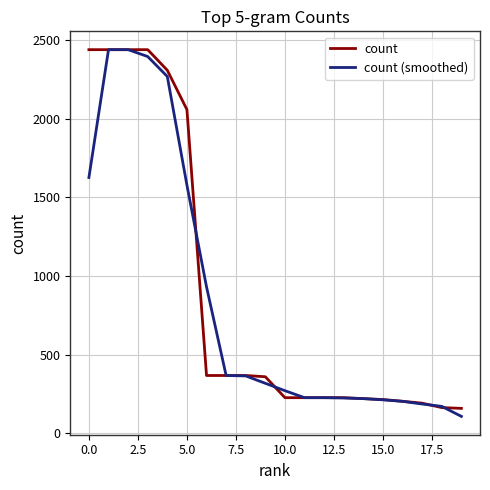

What is the highest value of the count (smoothed) series?

2439.0